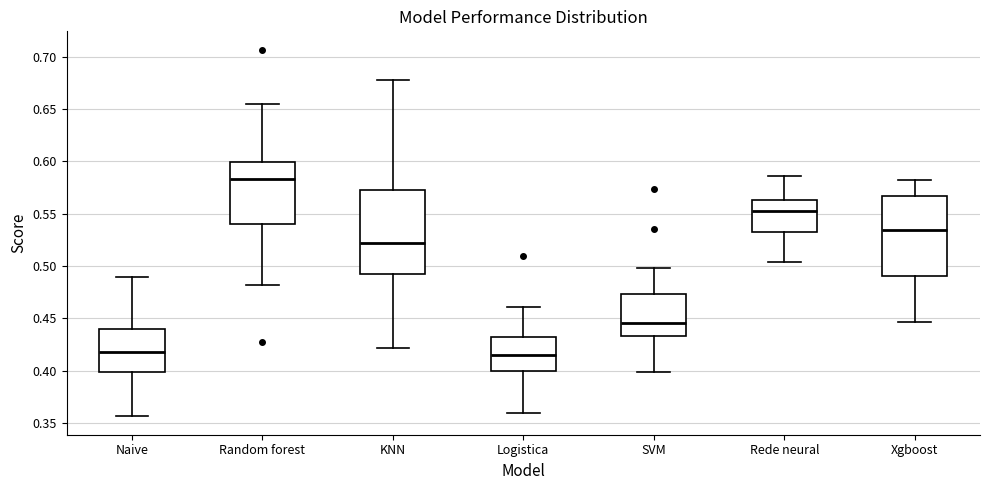

Reading left to right, read every box against the y-axis: the position of its median line, the range the box covers, and the ends of its whiskers. The values are not printed on the chart, so give them approximately, as read against the axis.

Naive: median 0.420, box 0.400 to 0.440, whiskers 0.355 to 0.490
Random forest: median 0.585, box 0.540 to 0.600, whiskers 0.480 to 0.655
KNN: median 0.520, box 0.490 to 0.570, whiskers 0.420 to 0.675
Logistica: median 0.415, box 0.400 to 0.430, whiskers 0.360 to 0.460
SVM: median 0.445, box 0.435 to 0.475, whiskers 0.400 to 0.500
Rede neural: median 0.555, box 0.530 to 0.565, whiskers 0.505 to 0.585
Xgboost: median 0.535, box 0.490 to 0.565, whiskers 0.445 to 0.585